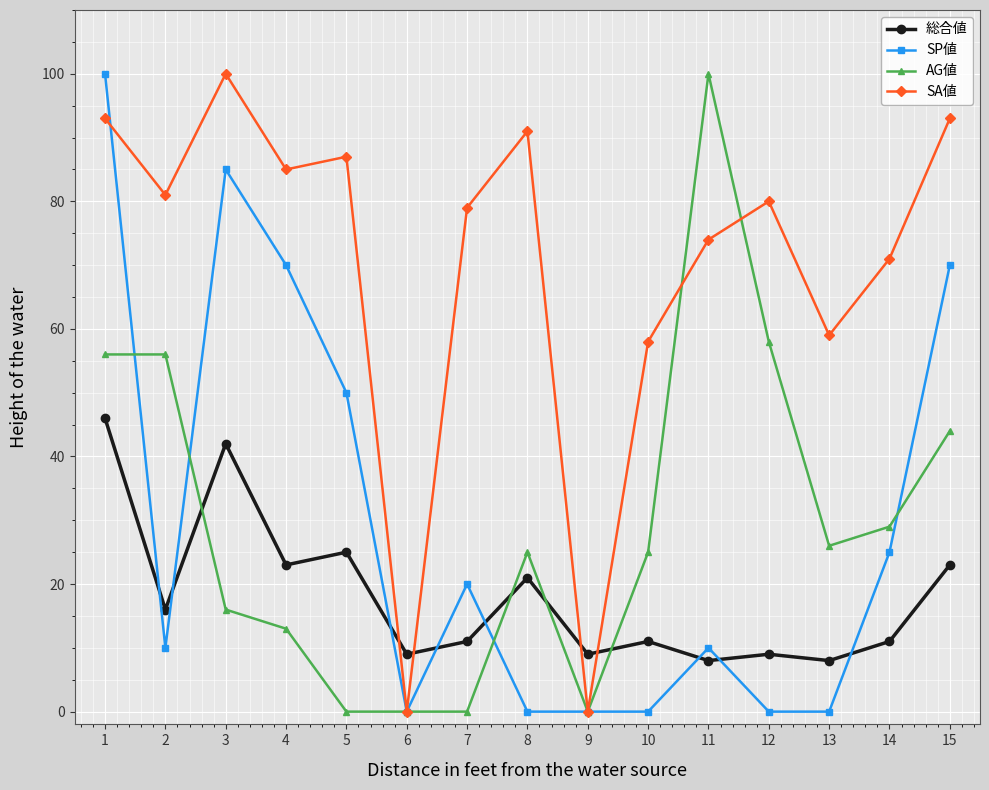

How many lines are shown in the chart?

4